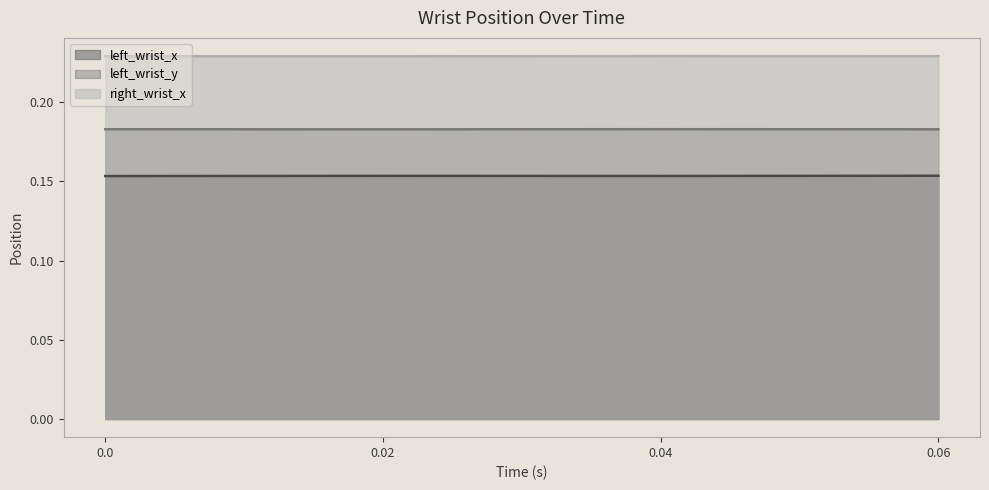

At which category does right_wrist_x reach its first local peak?

0.04